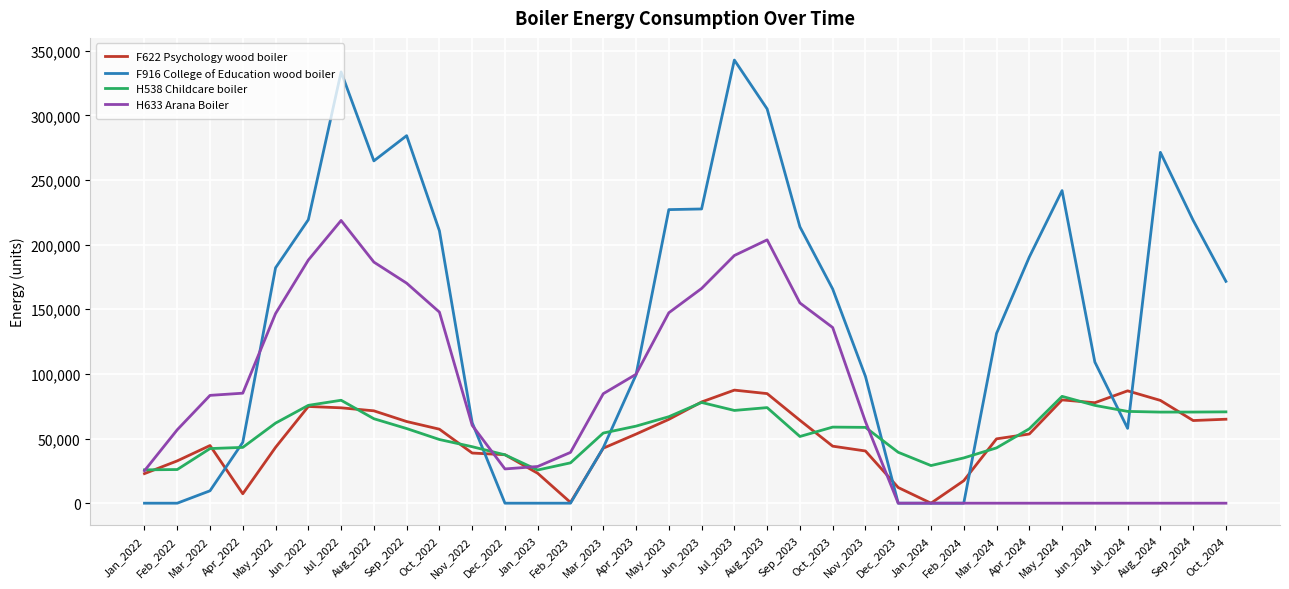

Which series has the largest total across all categories?

F916 College of Education wood boiler